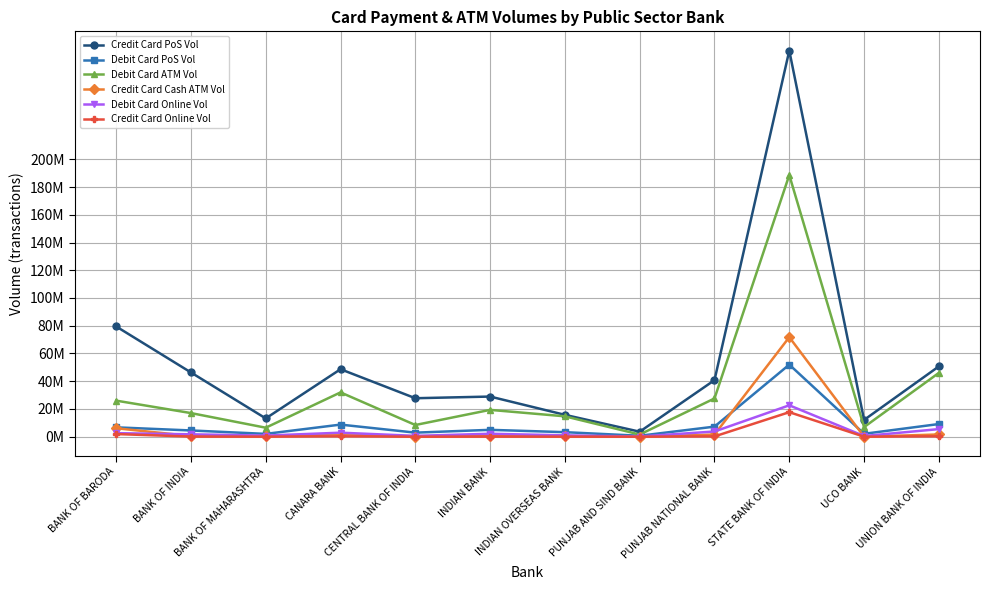

At which category is the sum across all series the highest?

STATE BANK OF INDIA